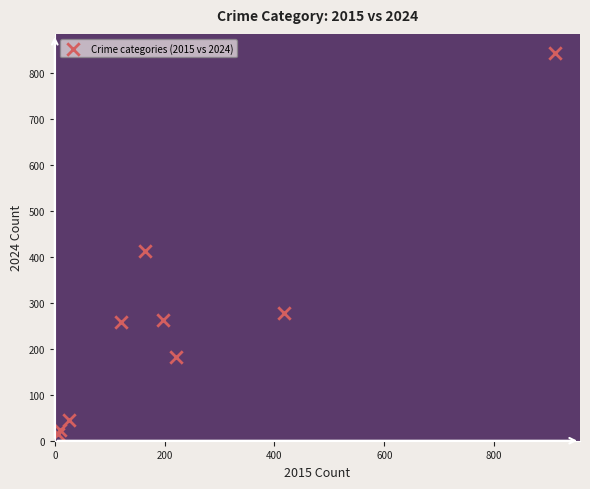

What is the average X value?

230